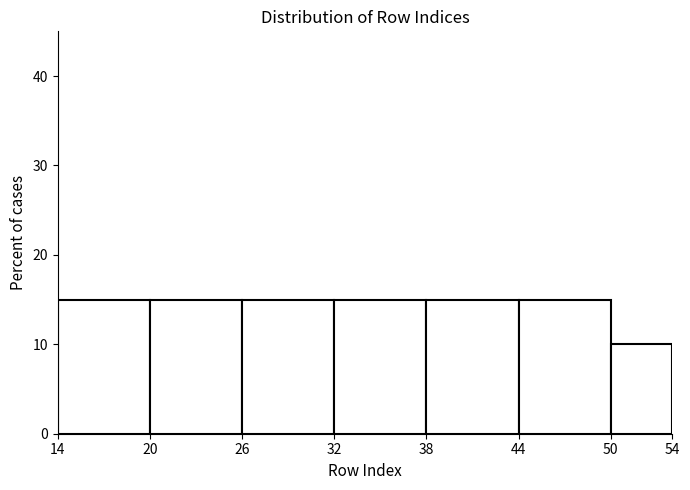

Reading left to right, transcribe this chart: for each bar, give the range it covers on the x-axis and its height. The values are not printed on the chart, so give them approximately, as read against the axis.

14 to 20: 15
20 to 26: 15
26 to 32: 15
32 to 38: 15
38 to 44: 15
44 to 50: 15
50 to 54: 10